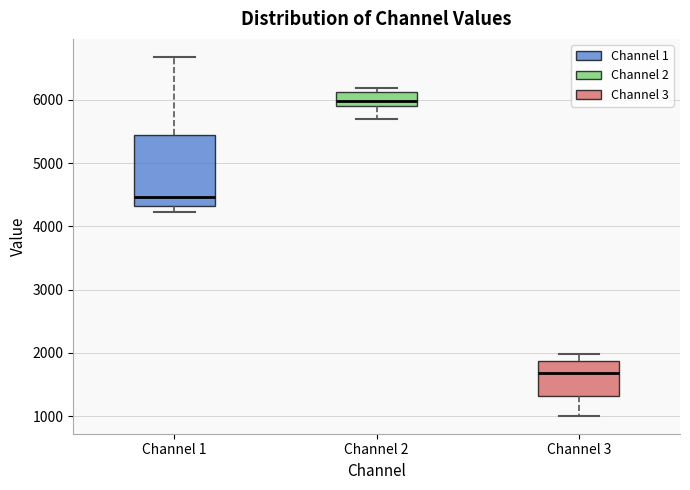

Reading left to right, transcribe this box plot: for each box, give where its median line is, the range the box spans, and where its two whiskers end, as read against the y-axis. The values are not printed on the chart, so give them approximately, as read against the axis.

Channel 1: median 4500, box 4300 to 5400, whiskers 4200 to 6700
Channel 2: median 6000, box 5900 to 6100, whiskers 5700 to 6200
Channel 3: median 1700, box 1300 to 1900, whiskers 1000 to 2000